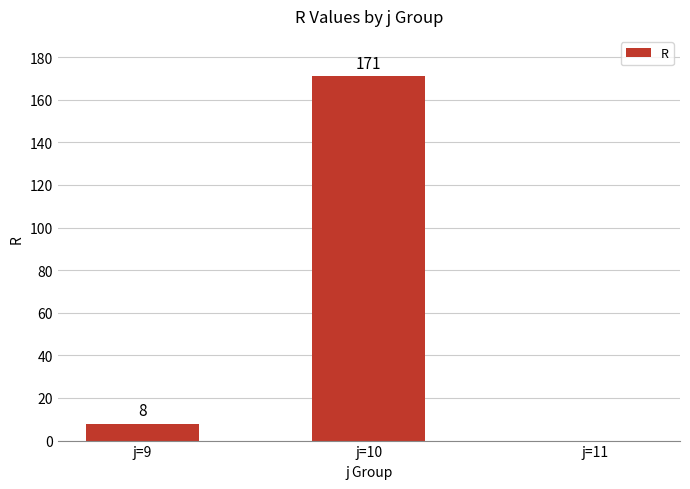

What is the change in value from j=10 to j=11?

-171